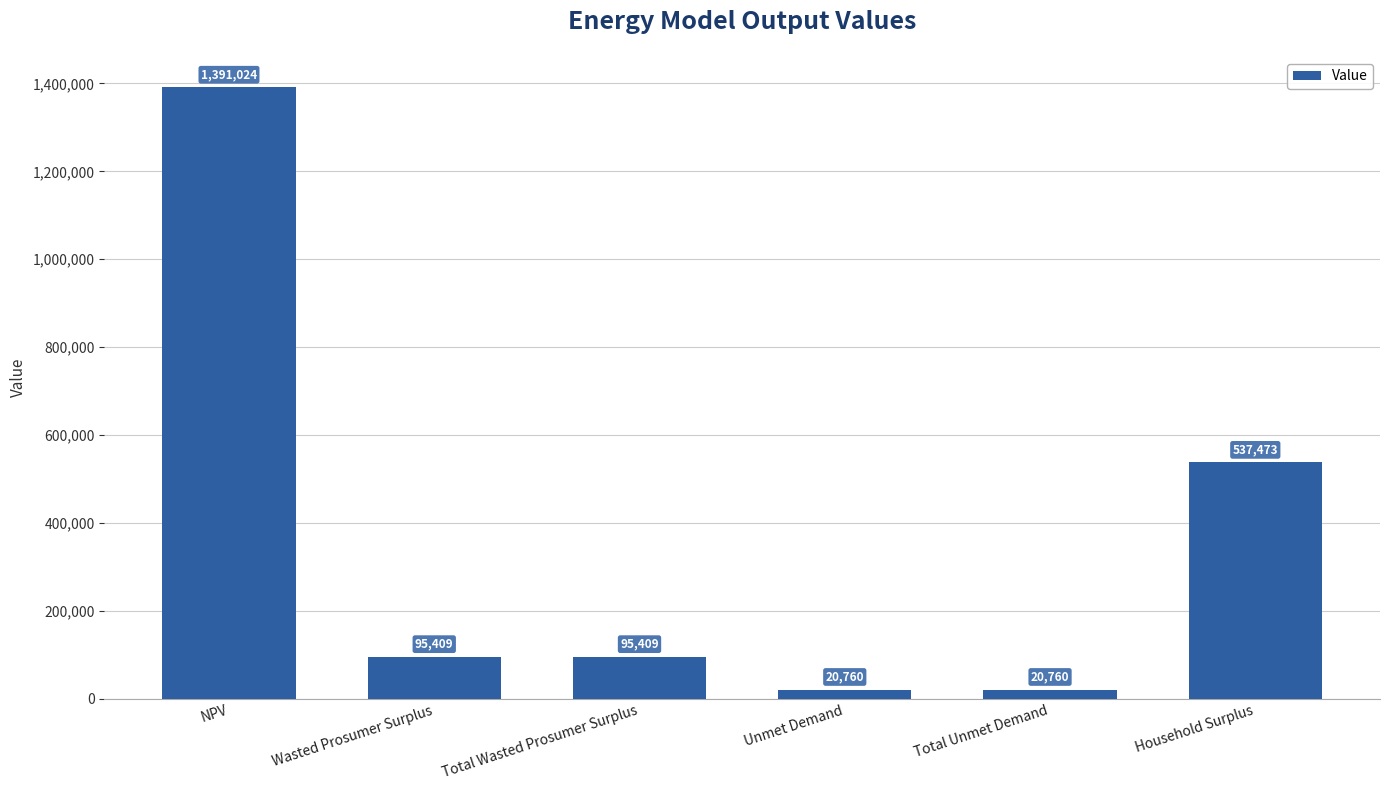

How many series are shown in this chart?

1